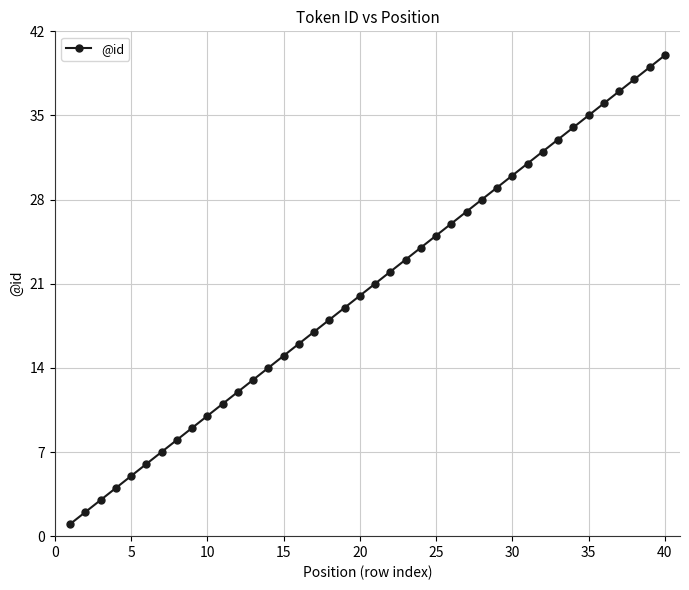

True or false: the data has more than 2 interior local peaks.

False